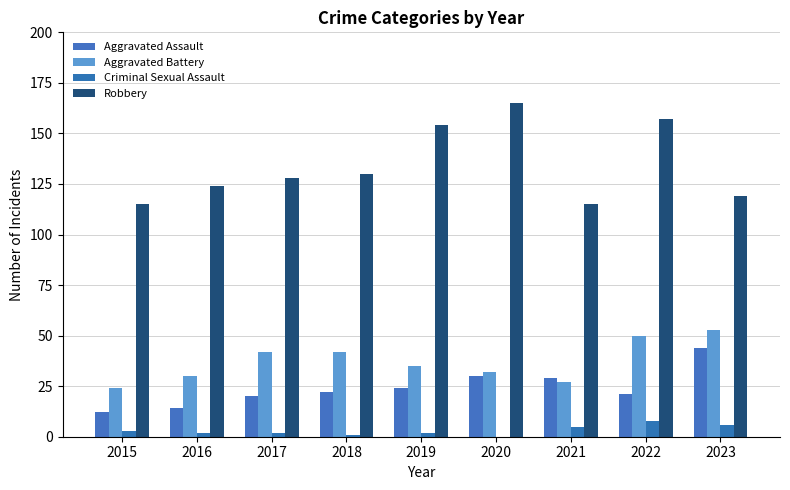

What are all the series names shown in the legend?

Aggravated Assault, Aggravated Battery, Criminal Sexual Assault, Robbery